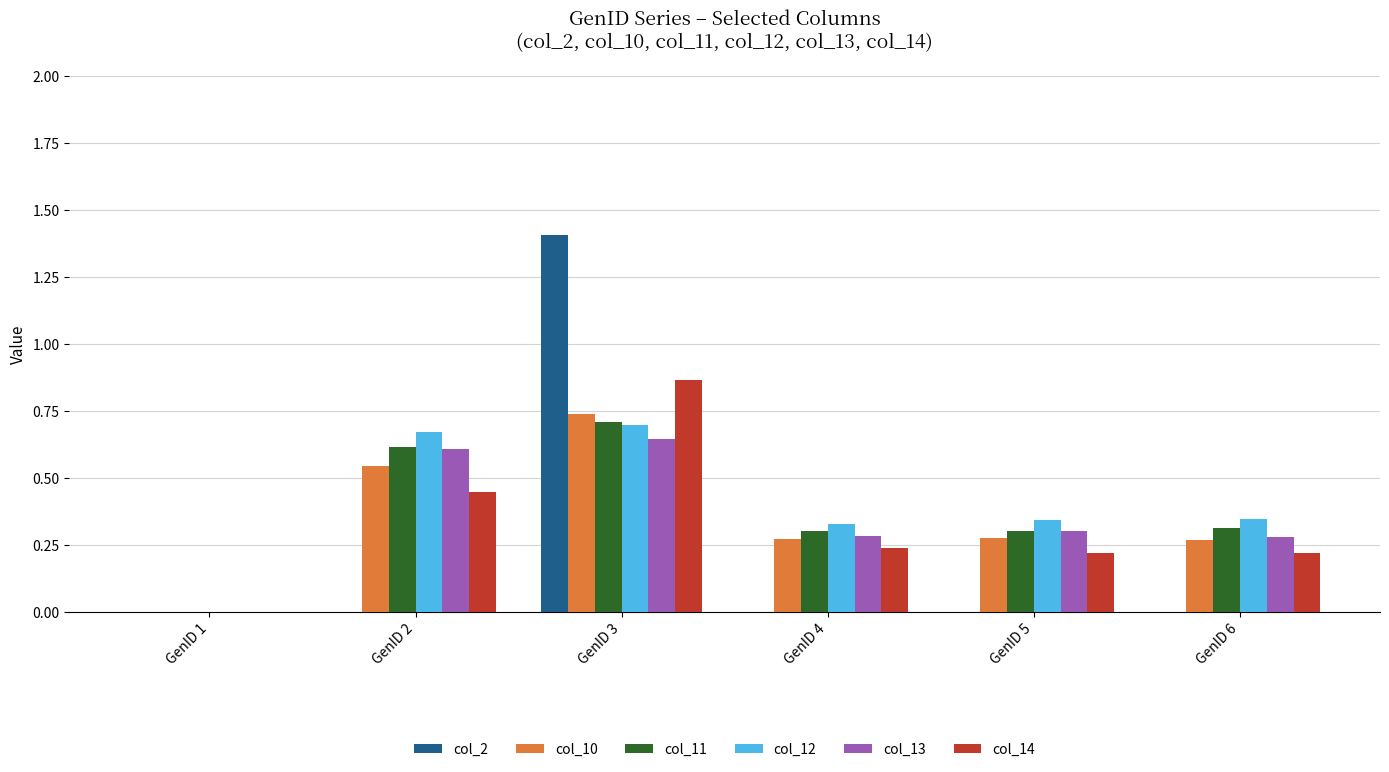

What is the sum of all col_11 values?

2.2